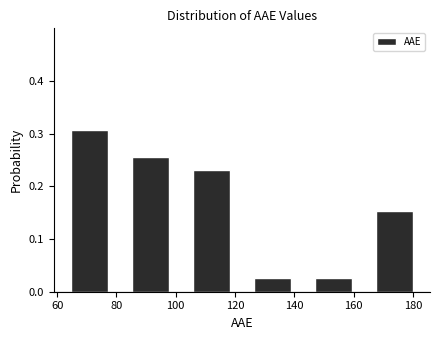

What is the height of the bar covering 122 to 142 on the x-axis? Neither the bar edges nor the heights are printed on the chart, so give them approximately, as read against the axes.

0.03